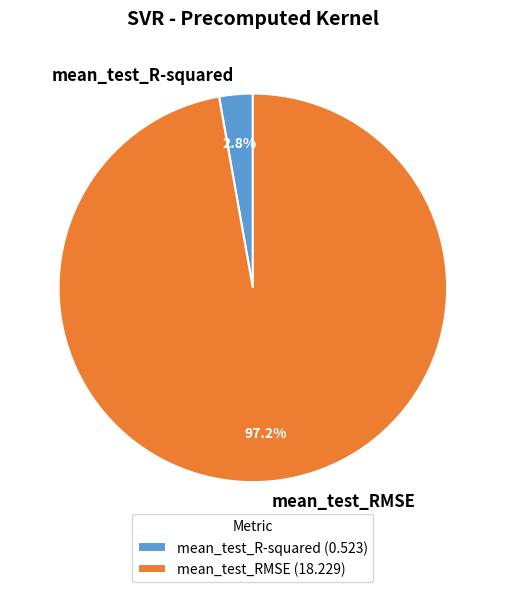

Count the number of slices in the pie.

2